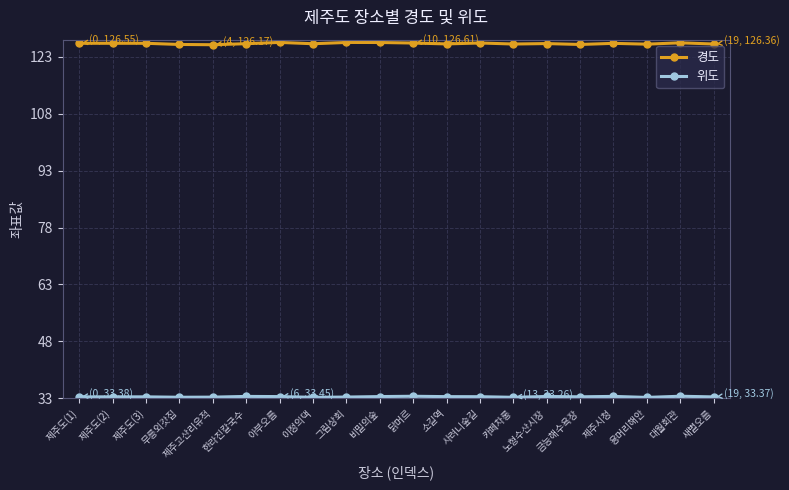

What position from the left is 이정의댁?

8